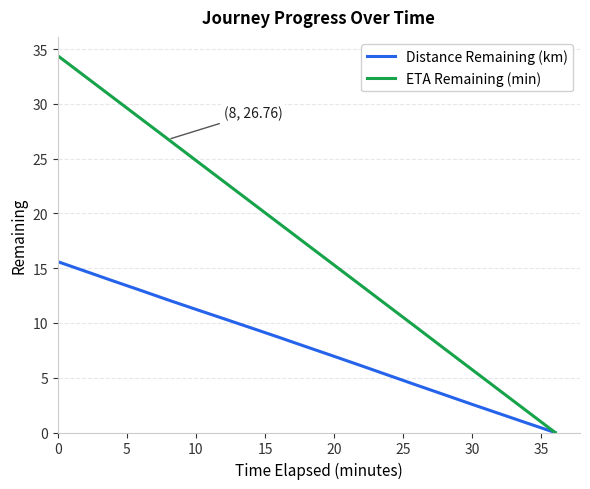

List the series in order of their overall mean, lowest first.

Distance Remaining (km), ETA Remaining (min)